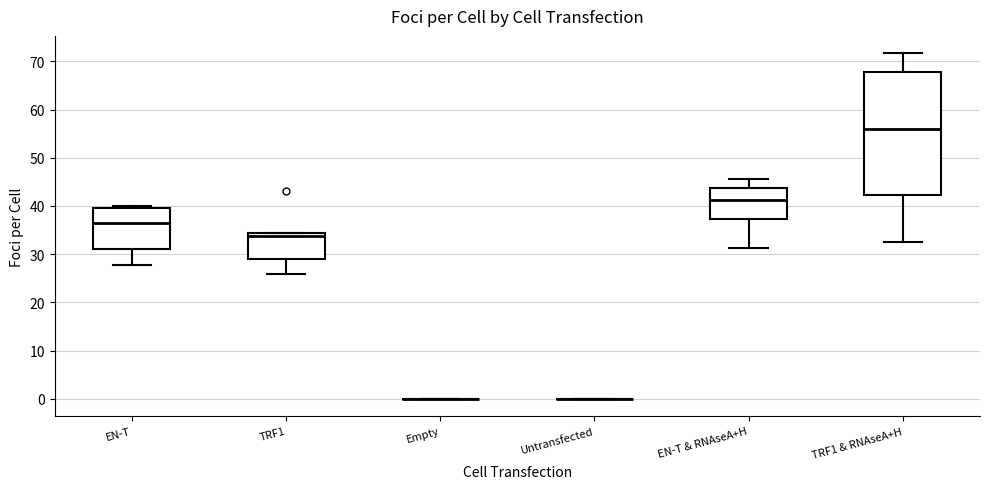

Reading left to right, read every box against the y-axis: the position of its median line, the range the box covers, and the ends of its whiskers. The values are not printed on the chart, so give them approximately, as read against the axis.

EN-T: median 37, box 31 to 40, whiskers 28 to 40 (just above the box's upper edge)
TRF1: median 34 (just below the box's upper edge), box 29 to 34, whiskers 26 to 34
Empty: box collapsed to a line at 0, whiskers 0 to 0
Untransfected: box collapsed to a line at 0, whiskers 0 to 0
EN-T & RNAseA+H: median 41, box 37 to 44, whiskers 31 to 46
TRF1 & RNAseA+H: median 56, box 42 to 68, whiskers 32 to 72